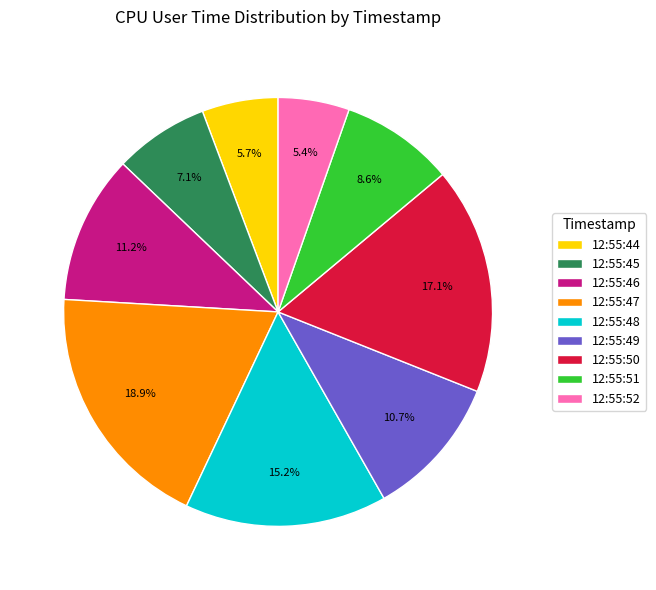

To the nearest percent, what is the combined percentage of 12:55:50 and 12:55:49?

28%